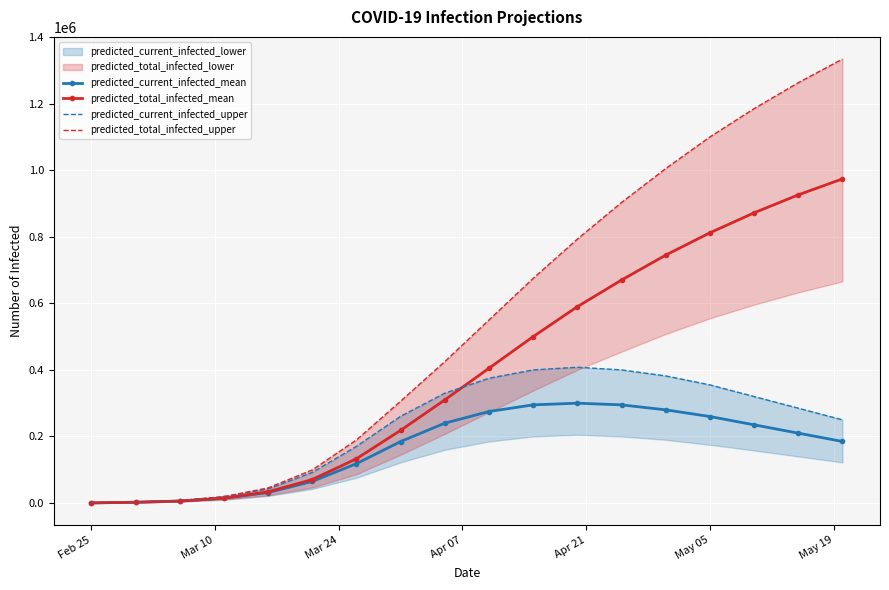

What is the highest value of the predicted_total_infected_mean series?

974000